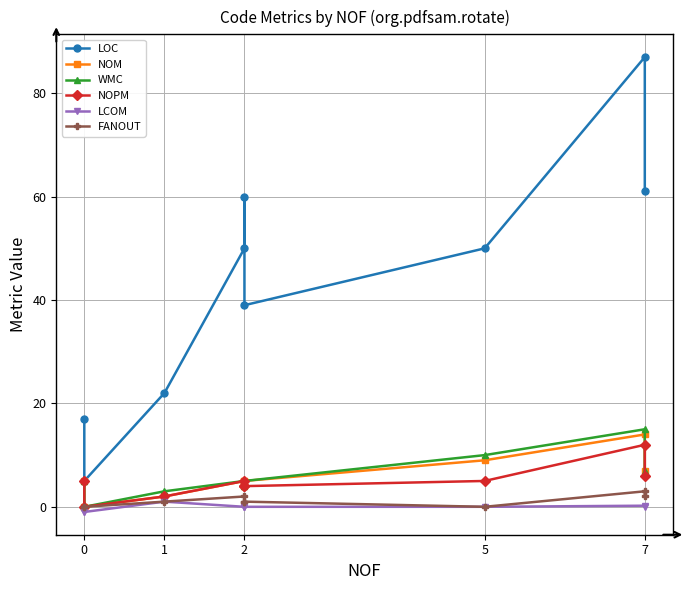

How many values in the LCOM series exceed 0?

2